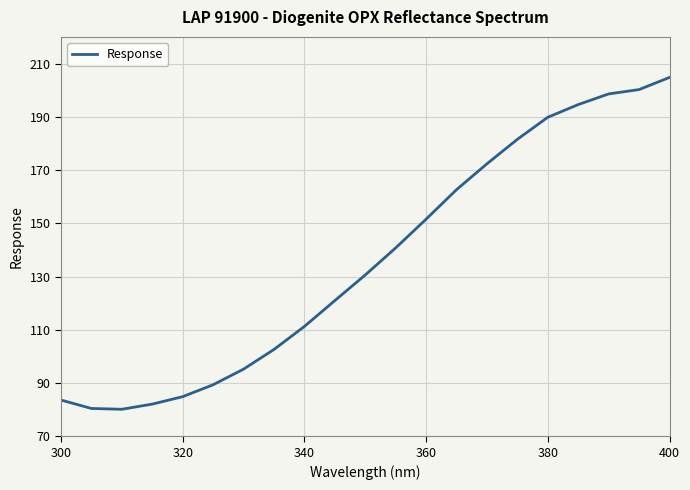

What is the smallest value displayed?

80.1